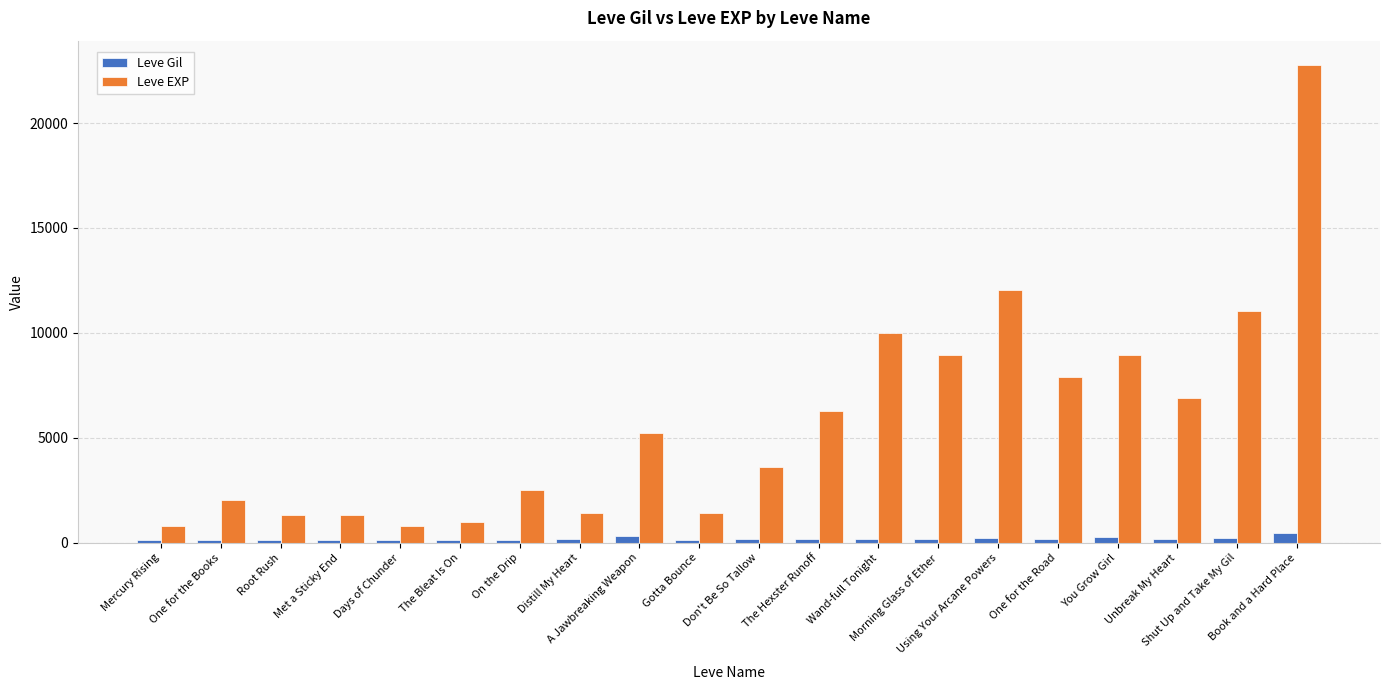

Rank the series by their average value, from lowest to highest.

Leve Gil, Leve EXP